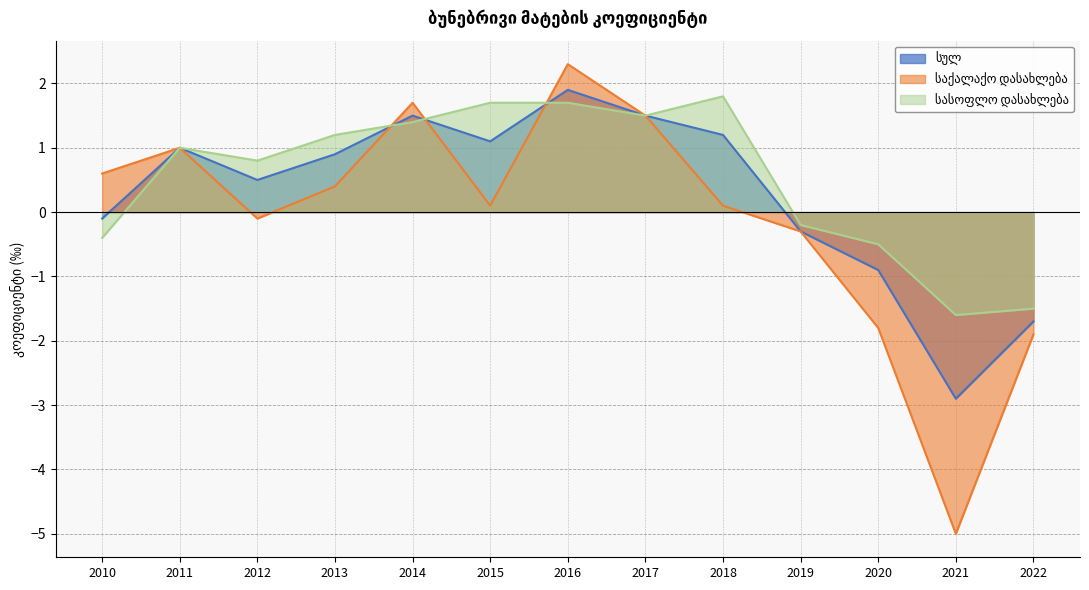

List the labels in order of საქალაქო დასახლება value, smallest first.

2021, 2022, 2020, 2019, 2012, 2015, 2018, 2013, 2010, 2011, 2017, 2014, 2016